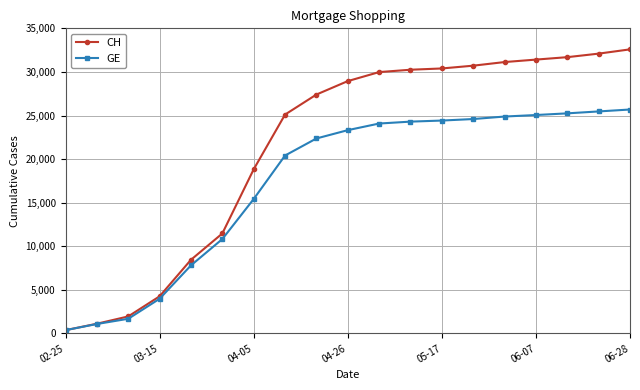

List the series in order of their peak value, lowest first.

GE, CH